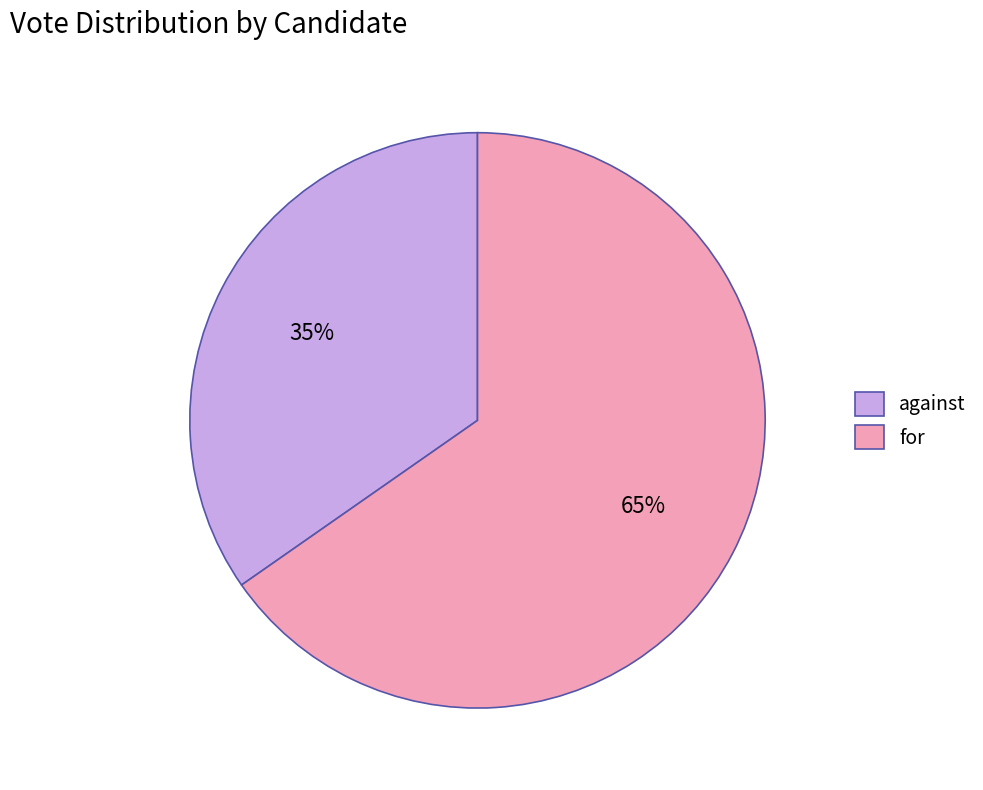

Which slice is the largest?

for